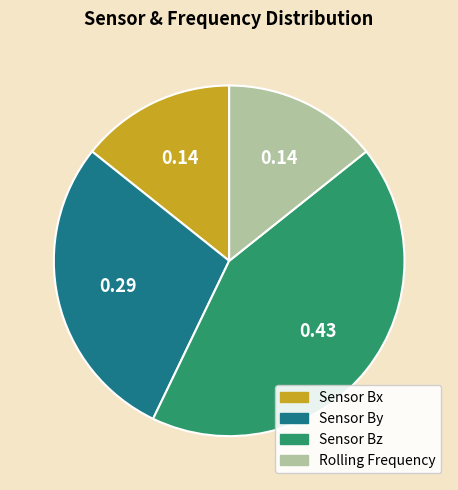

Do Sensor Bz and Sensor Bx together represent more than half of the pie?

Yes